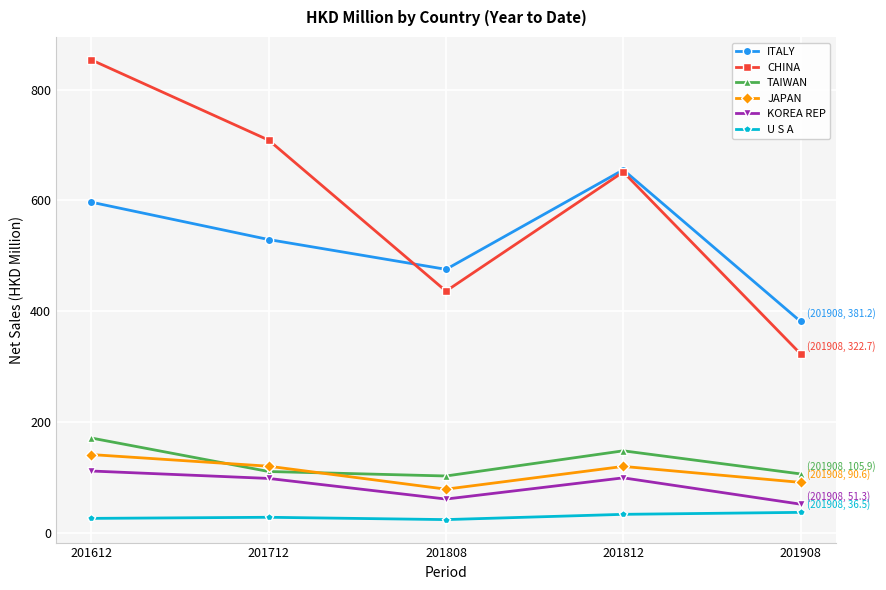

True or false: KOREA REP has more than 2 points higher than both neighbors.

False